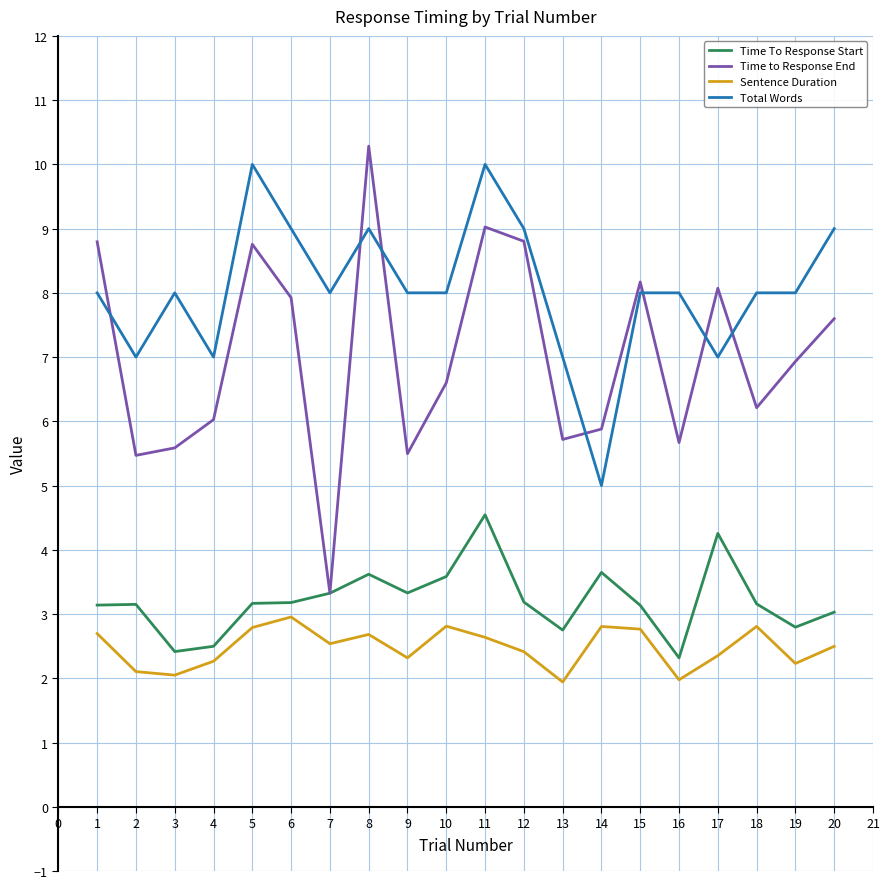

At 17, list the series in order from smallest to largest.

Sentence Duration, Time To Response Start, Total Words, Time to Response End